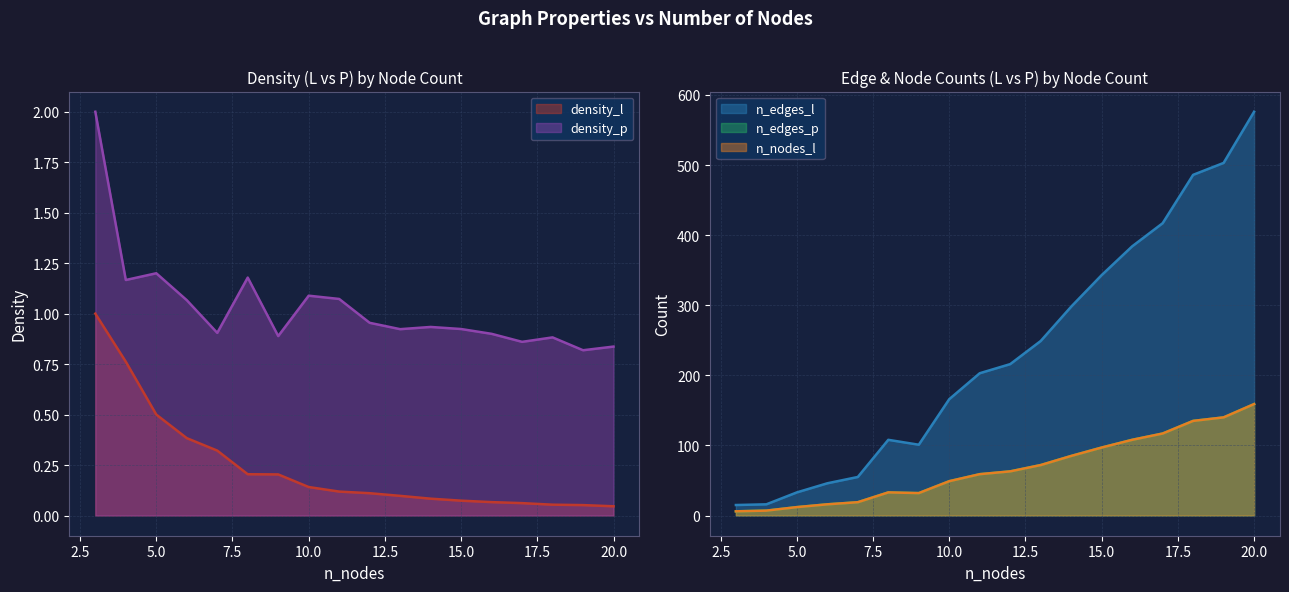

What is the difference between the second highest and minimum values in the n_edges_l series?

488